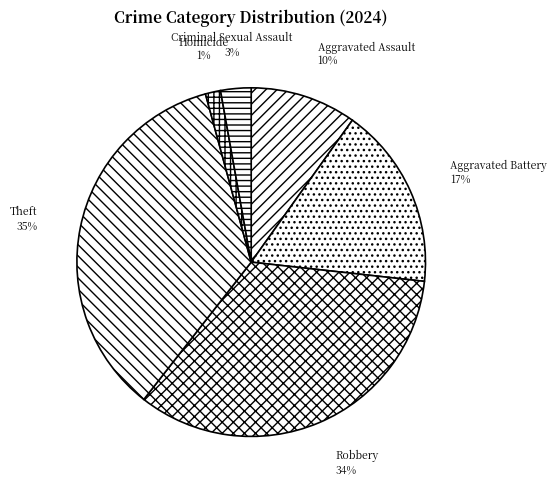

What is the smallest slice in the pie chart?

Homicide